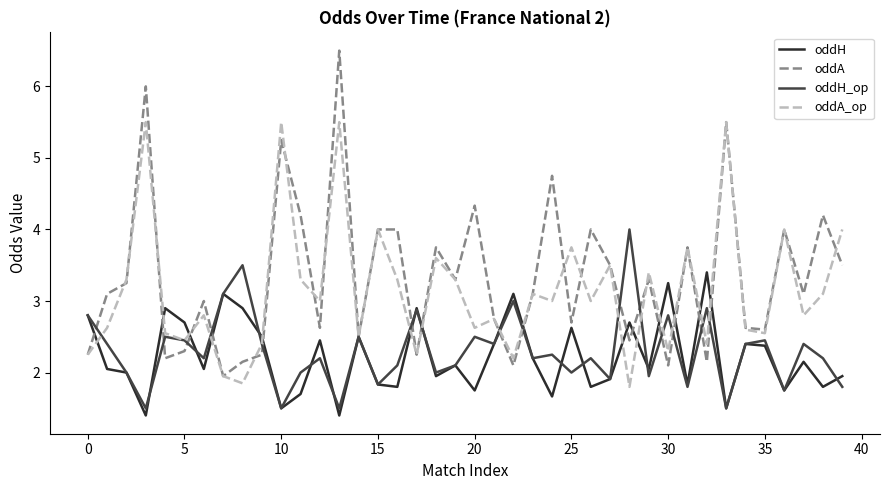

What is the minimum value for oddA_op?

1.8